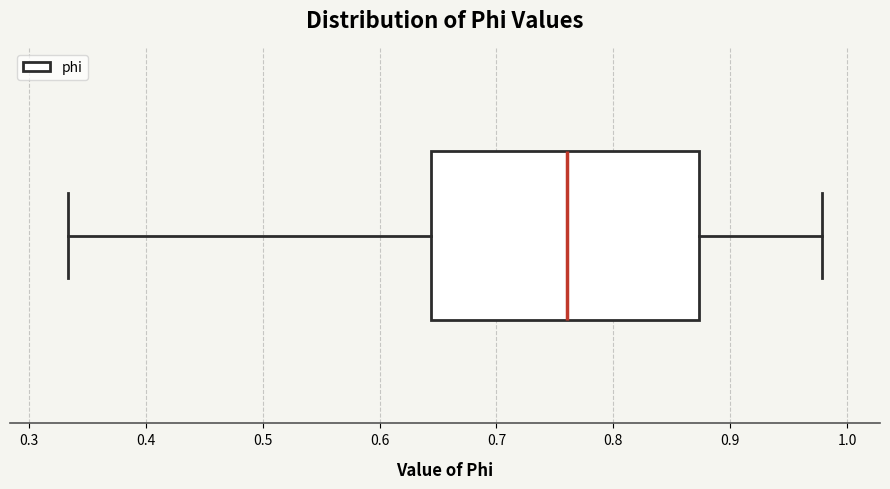

Where does the right whisker of the box end on the x-axis? The values are not printed on the chart, so give them approximately, as read against the axis.

0.98